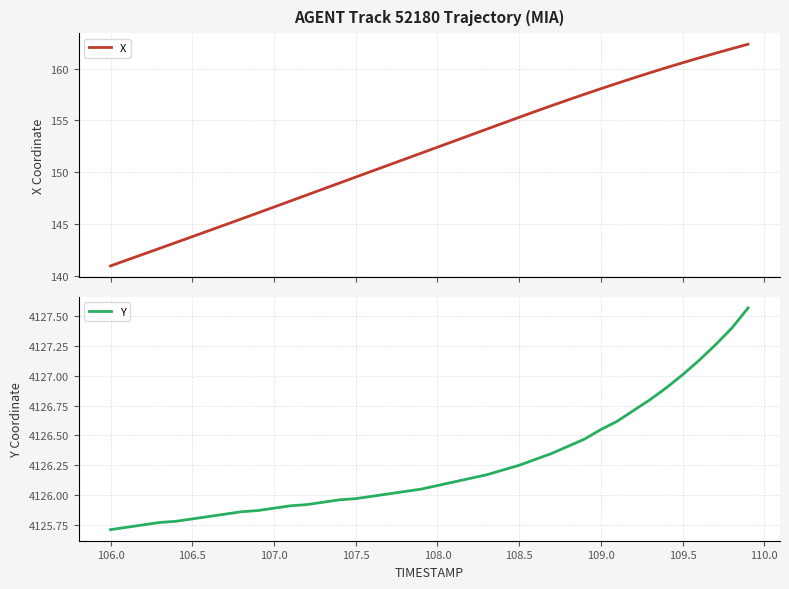

Rank the series by their maximum value, from highest to lowest.

Y, X